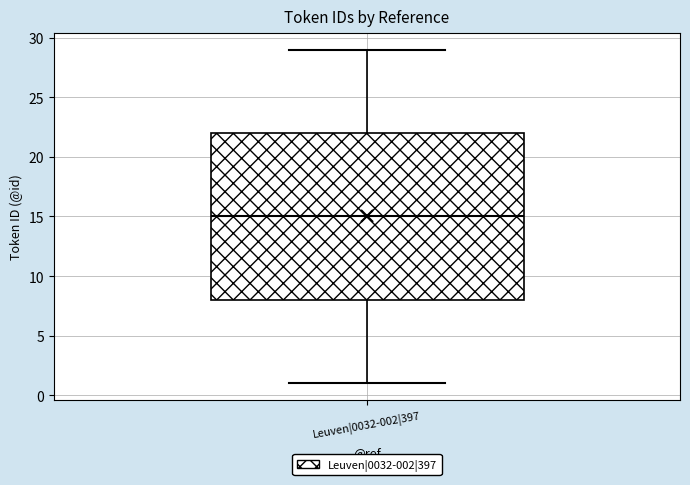

Read this box plot against the y-axis: the position of the median line, the range covered by the box, and the ends of both whiskers. The values are not printed on the chart, so give them approximately, as read against the axis.

median 15, box 8 to 22, whiskers 1 to 29